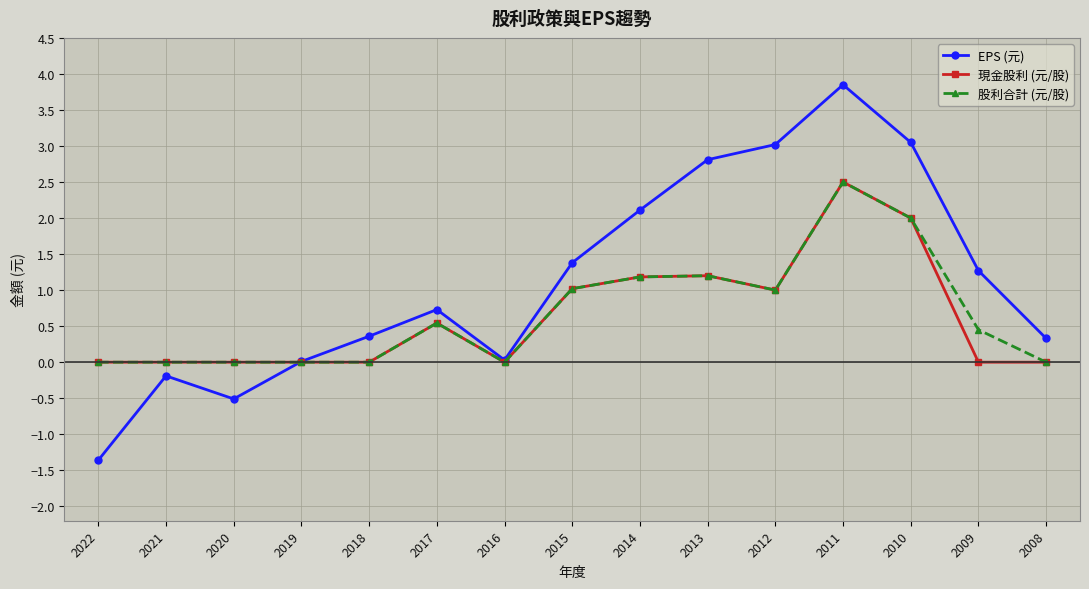

What is the minimum value shown in the chart?

-1.4